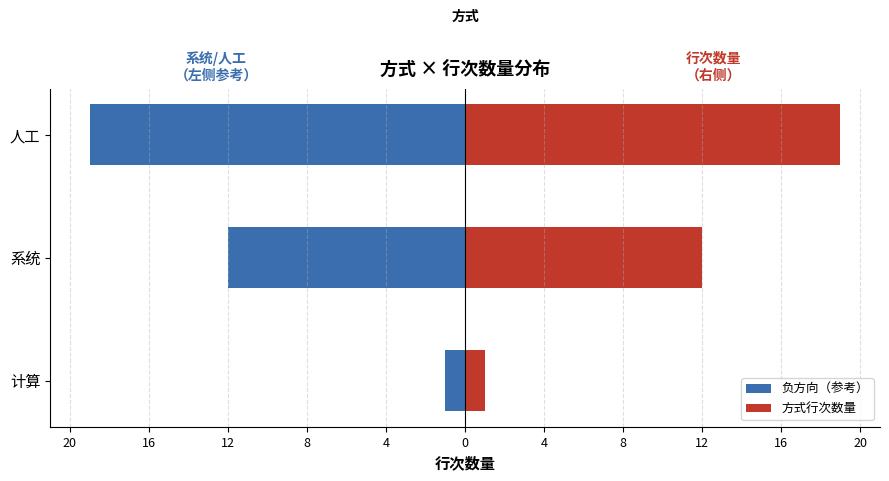

What is the average value of the 负方向（参考） series?

-11